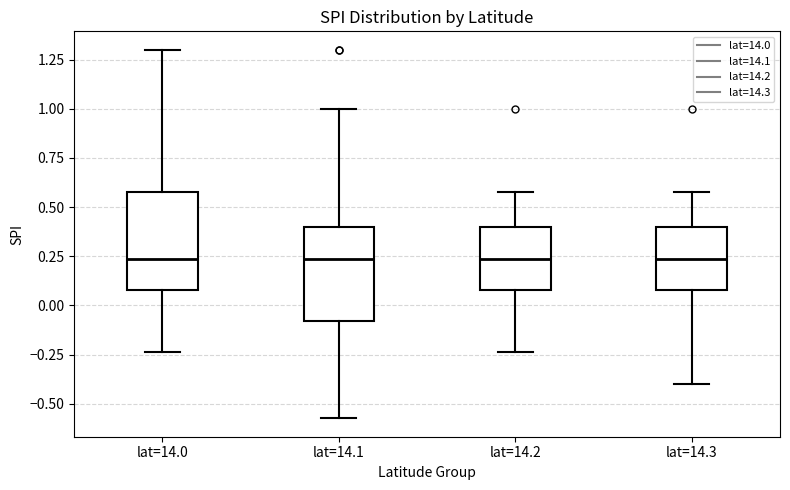

Reading left to right, read every box against the y-axis: the position of its median line, the range the box covers, and the ends of its whiskers. The values are not printed on the chart, so give them approximately, as read against the axis.

lat=14.0: median 0.25, box 0.10 to 0.55, whiskers -0.25 to 1.30
lat=14.1: median 0.25, box -0.10 to 0.40, whiskers -0.55 to 1.00
lat=14.2: median 0.25, box 0.10 to 0.40, whiskers -0.25 to 0.55
lat=14.3: median 0.25, box 0.10 to 0.40, whiskers -0.40 to 0.55